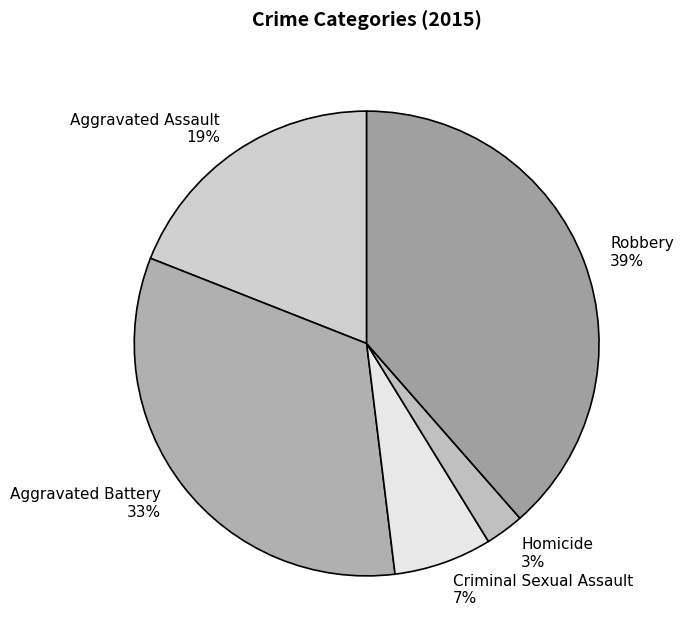

How many segments does this pie chart have?

5